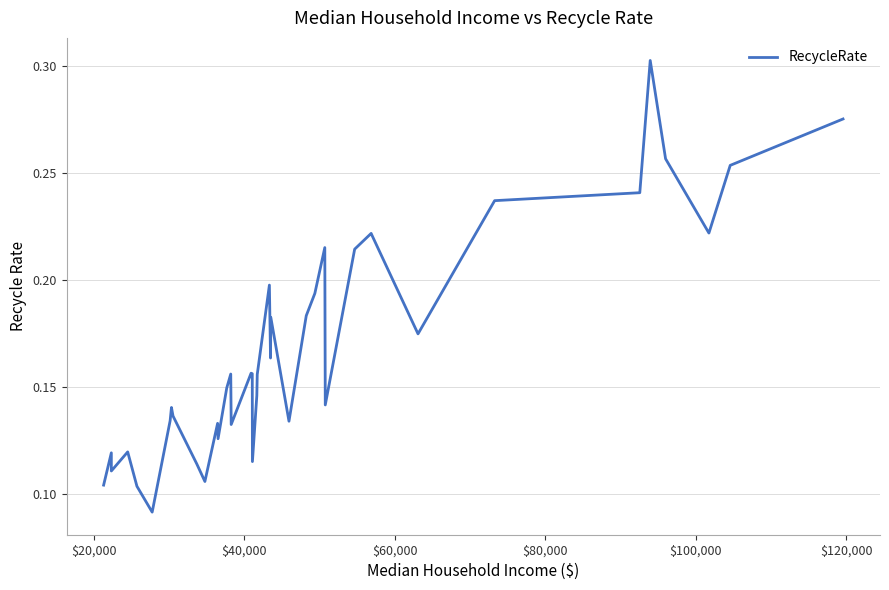

The chart shows a value of 0.2 at $20,000. True or false?

False